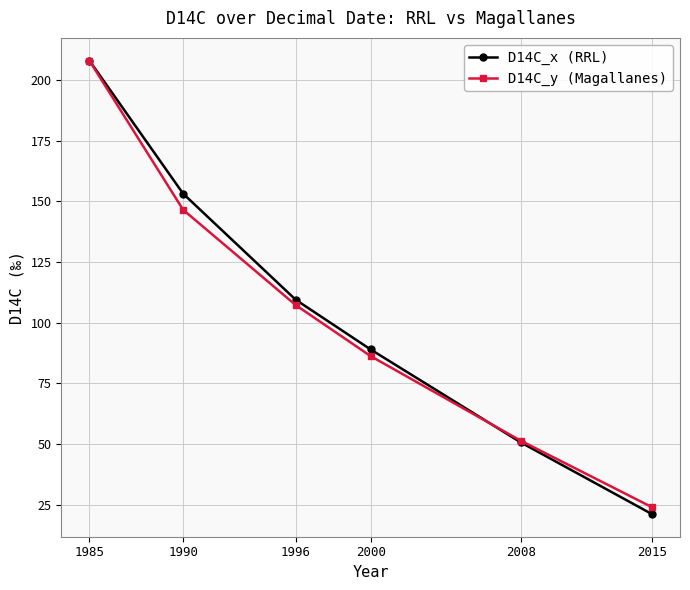

Which category has the highest value in the D14C_x (RRL) series?

1985